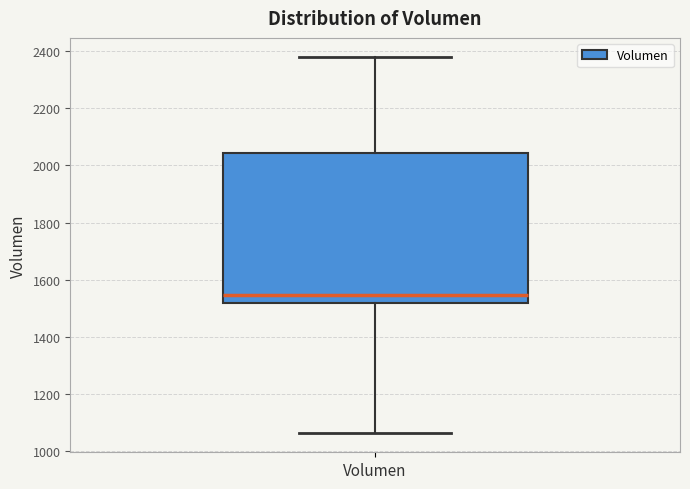

Read this box plot against the y-axis: the position of the median line, the range covered by the box, and the ends of both whiskers. The values are not printed on the chart, so give them approximately, as read against the axis.

median 1540, box 1520 to 2040, whiskers 1060 to 2380